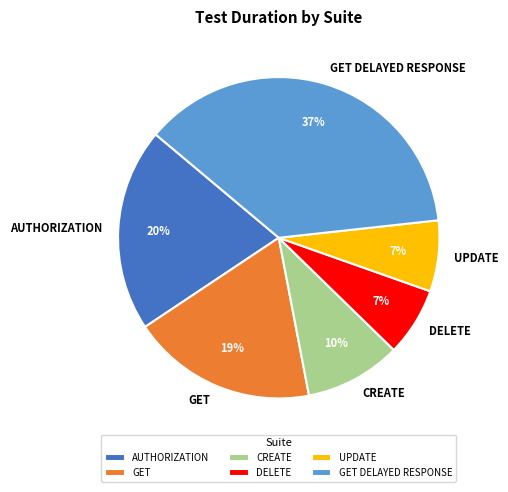

True or false: AUTHORIZATION accounts for 20% of the total.

True